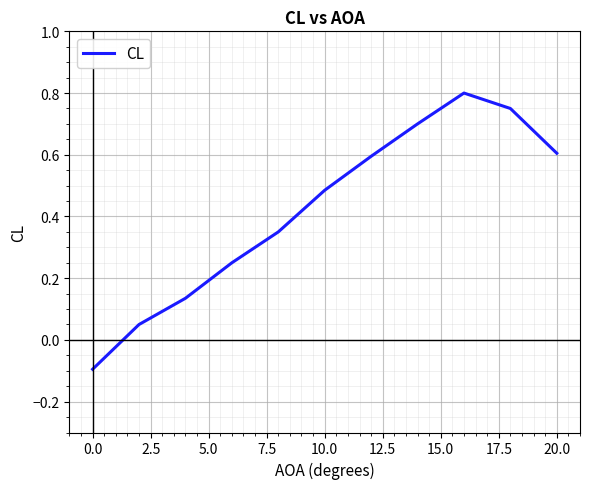

What is the average value?

0.4